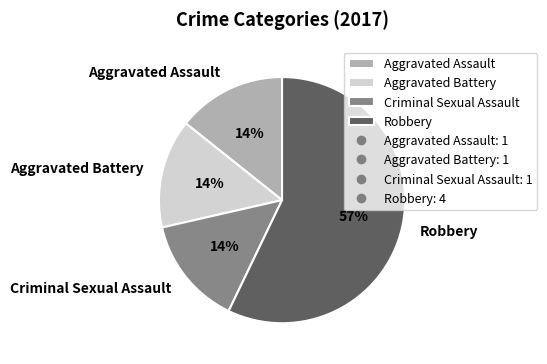

To the nearest percent, what is the difference between the largest and smallest slice percentages?

43%